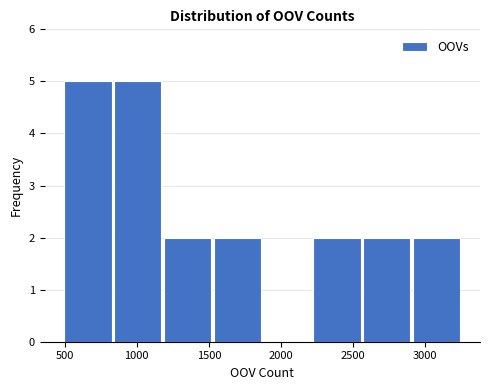

What is the height of the bar covering 490 to 835 on the x-axis? Neither the bar edges nor the heights are printed on the chart, so give them approximately, as read against the axes.

5